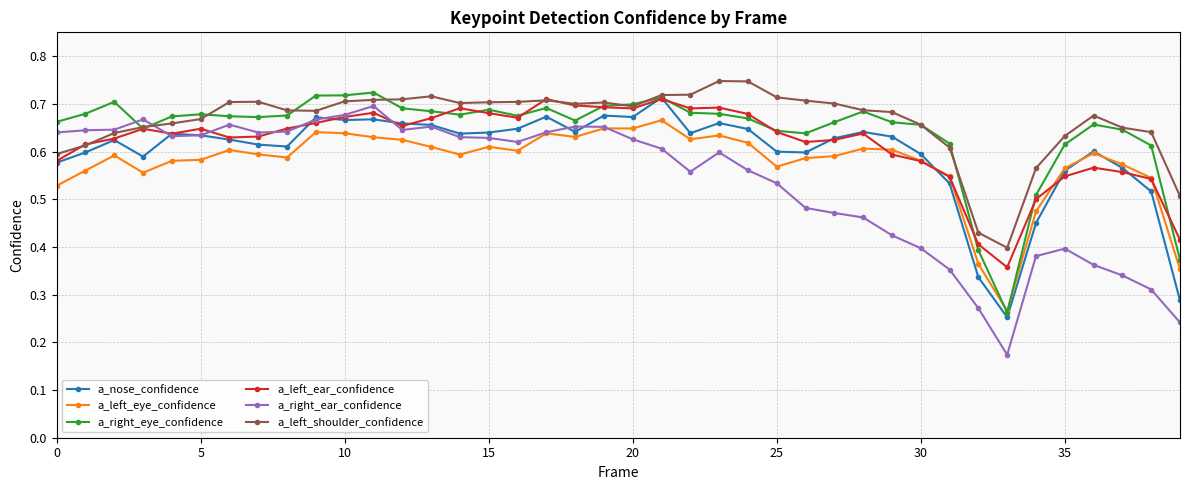

Which series has the largest range (max minus min)?

a_right_ear_confidence